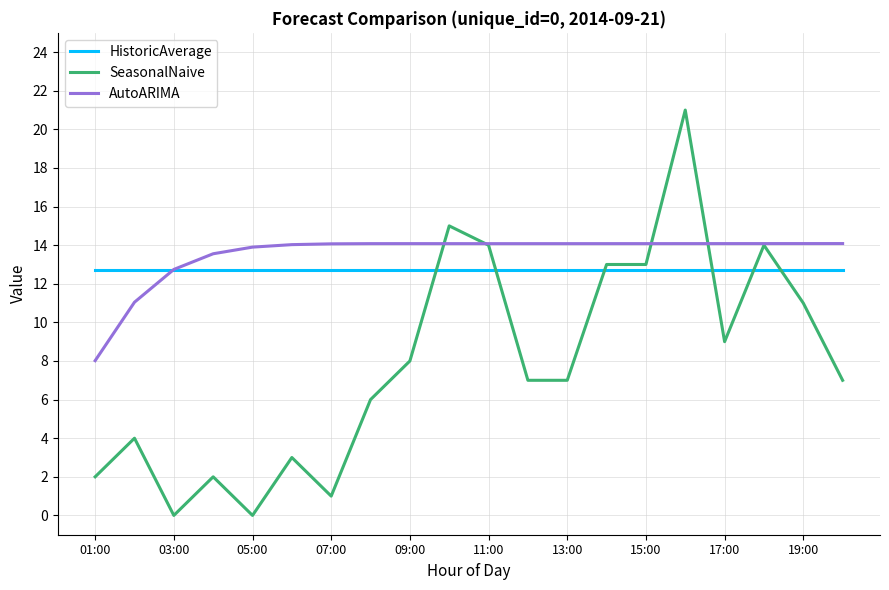

Which series has the widest spread of values?

SeasonalNaive